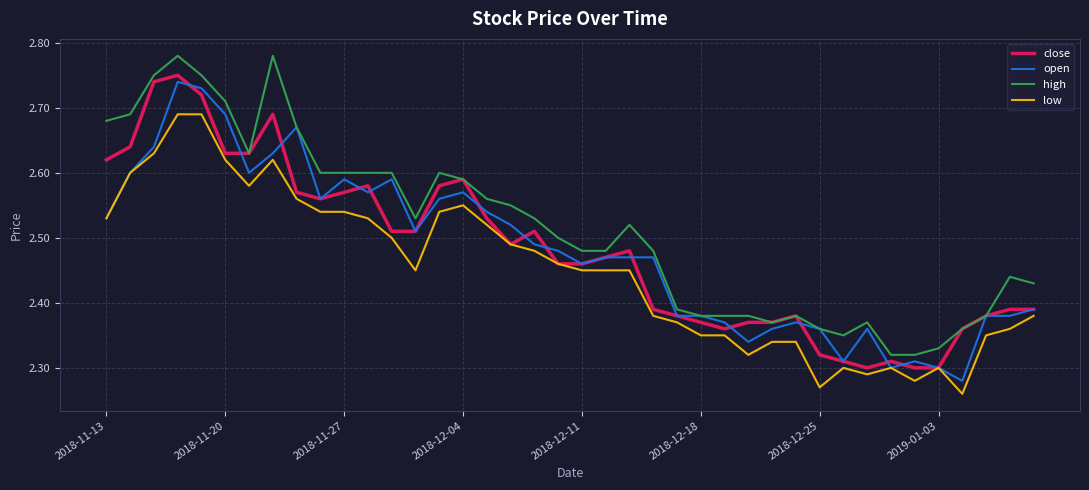

Which series has the largest total across all categories?

high